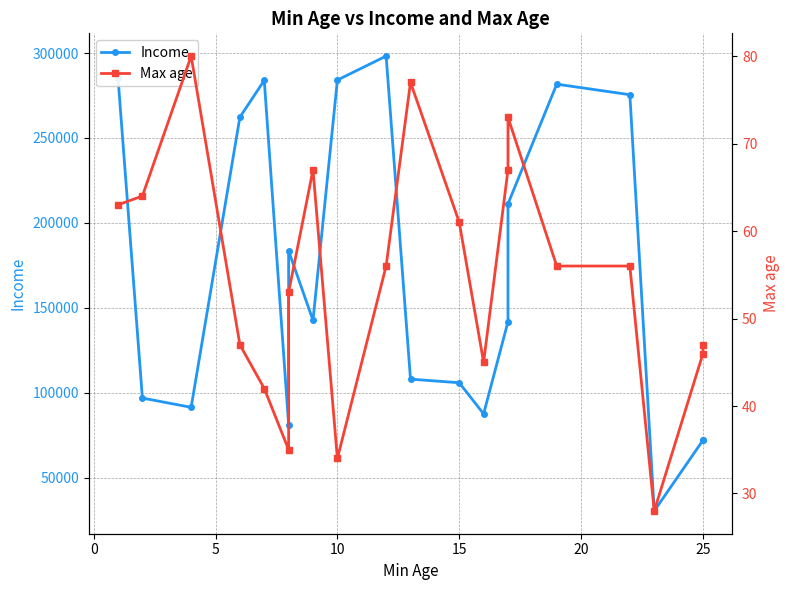

In Income, how many points are higher than both neighbors (excluding endpoints)?

4